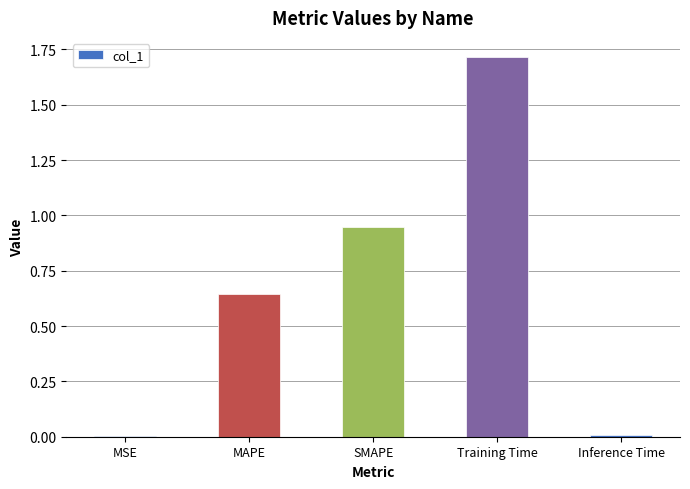

At which category does the chart reach its peak across all series?

Training Time